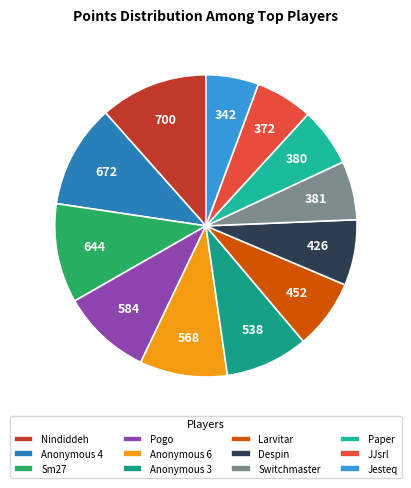

Rank the categories by value from lowest to highest.

Jesteq, JJsrl, Paper, Switchmaster, Despin, Larvitar, Anonymous 3, Anonymous 6, Pogo, Sm27, Anonymous 4, Nindiddeh